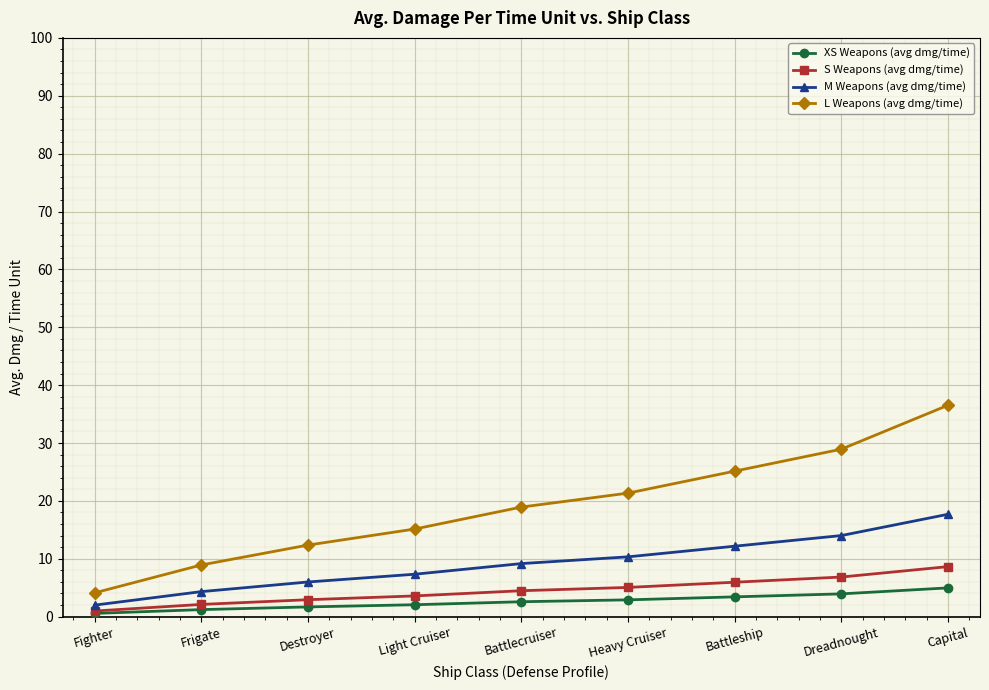

Is it true that S Weapons (avg dmg/time) equals 8.6 at Capital?

True